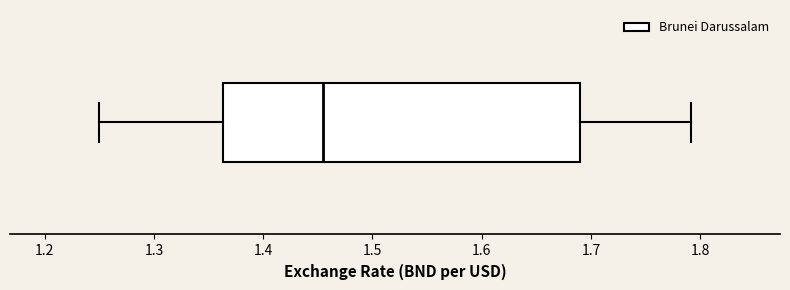

Read this box plot against the x-axis: the position of the median line, the range covered by the box, and the ends of both whiskers. The values are not printed on the chart, so give them approximately, as read against the axis.

median 1.45, box 1.36 to 1.69, whiskers 1.25 to 1.79